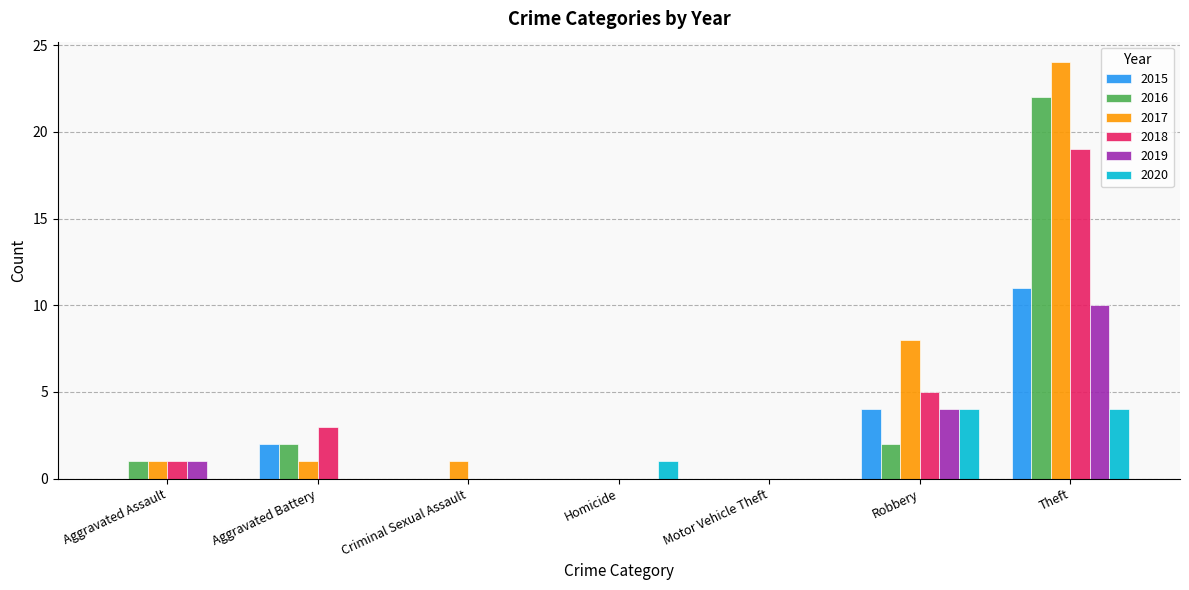

At which label is 2018 closest to 9?

Robbery